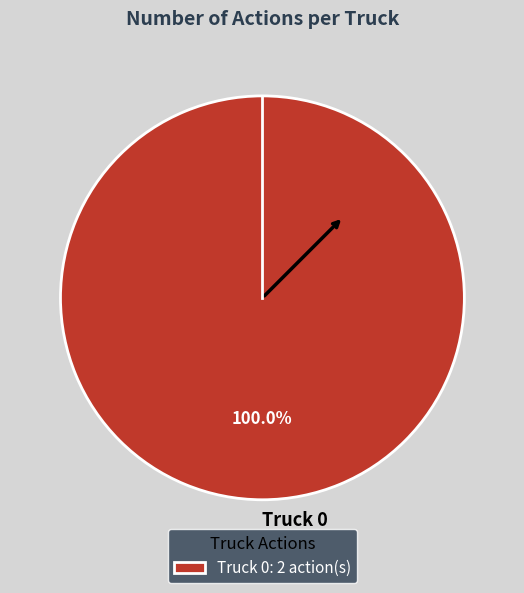

Does any single category account for the majority?

Yes